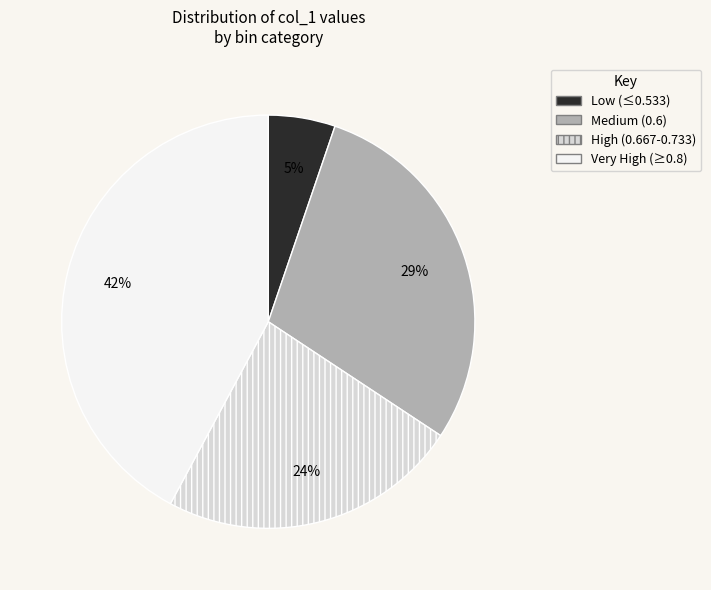

To the nearest percent, what is the average slice percentage?

25%